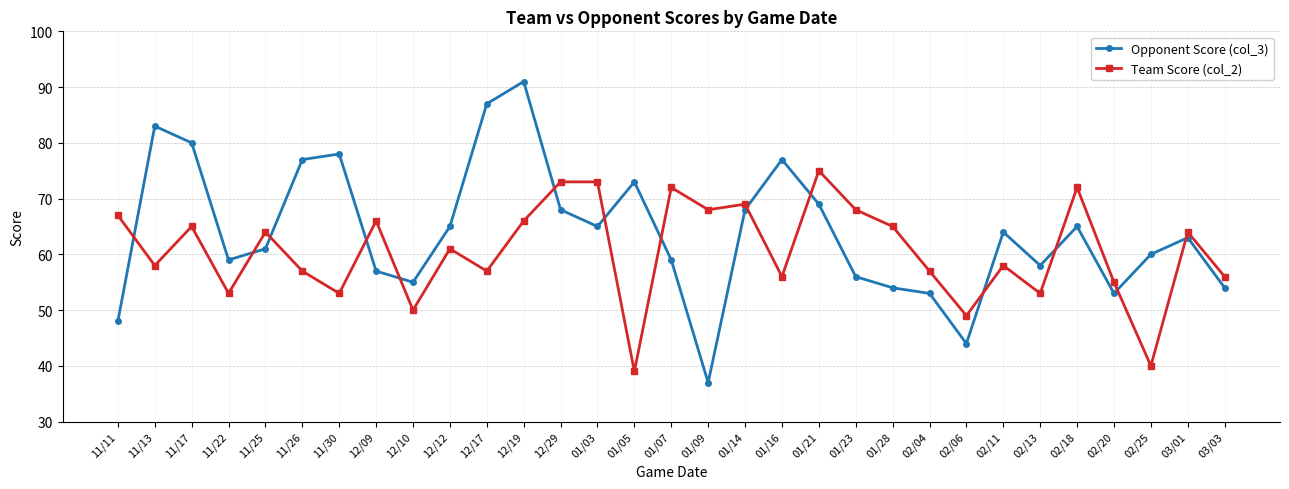

How many values in the Team Score (col_2) series are below 61?

15